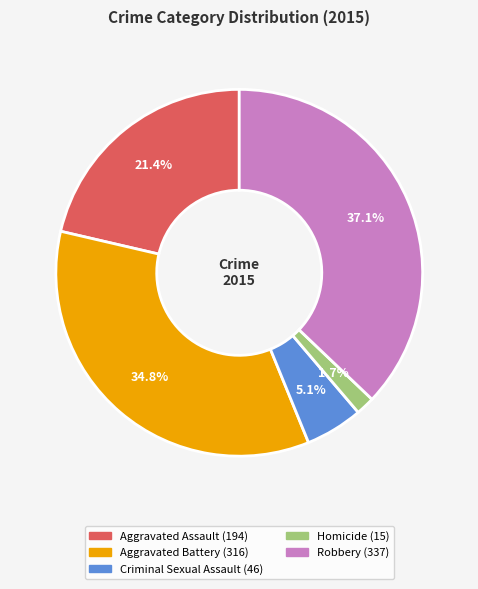

To the nearest percent, what is the difference between the largest and smallest slice percentages?

35%